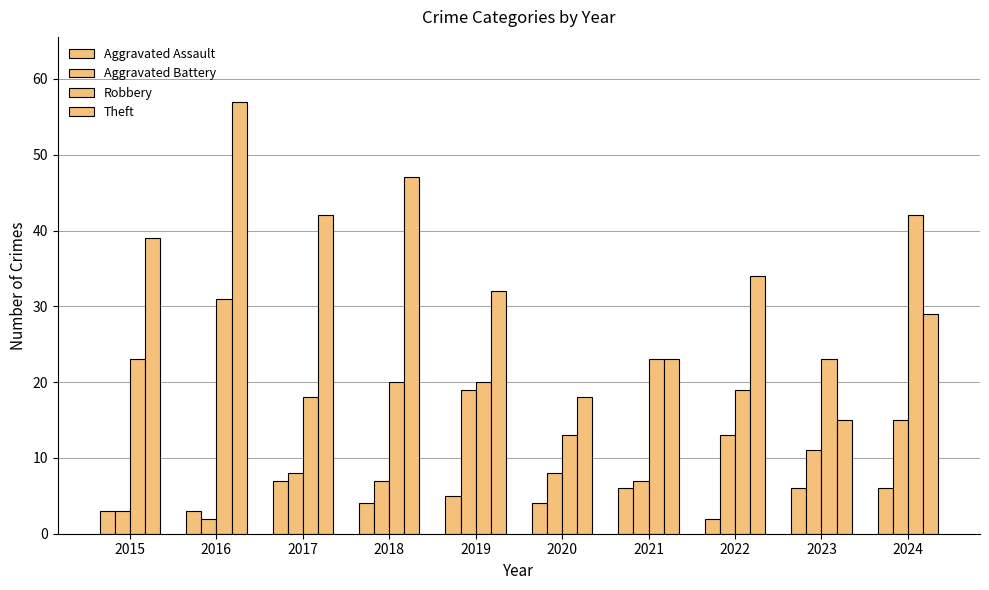

How many data points in Robbery are less than 23?

5